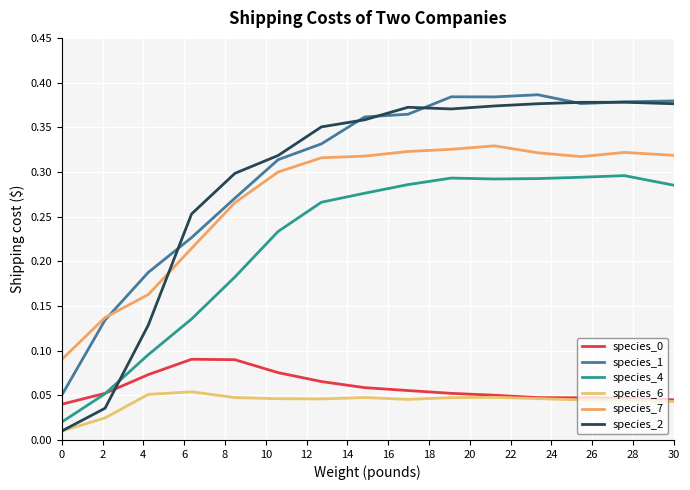

Which series has the largest total across all categories?

species_1